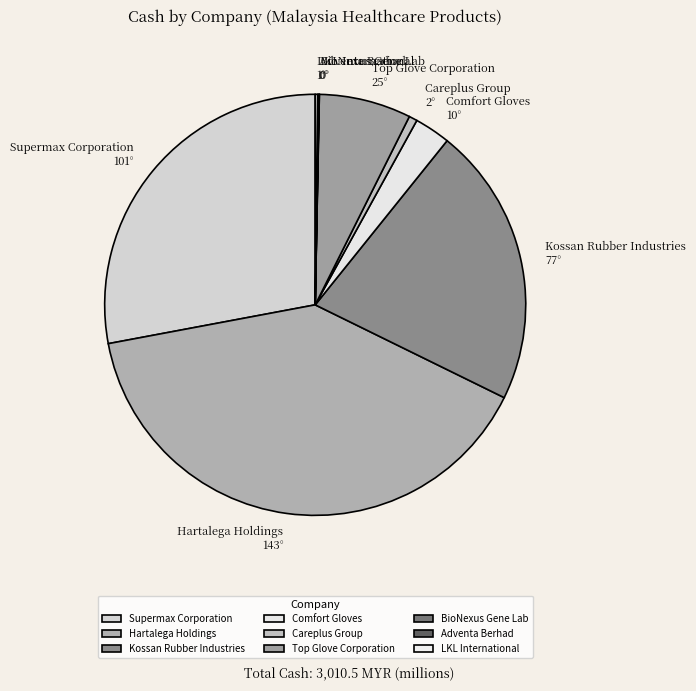

True or false: Supermax Corporation accounts for 23% of the total.

False